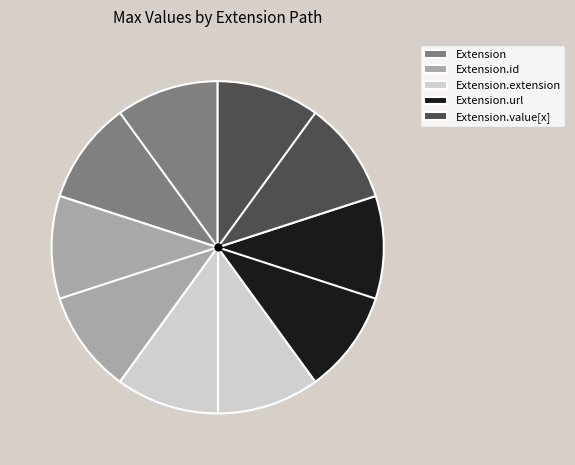

Approximately how many times larger is the value at Extension compared to Extension.value[x]?

1.0